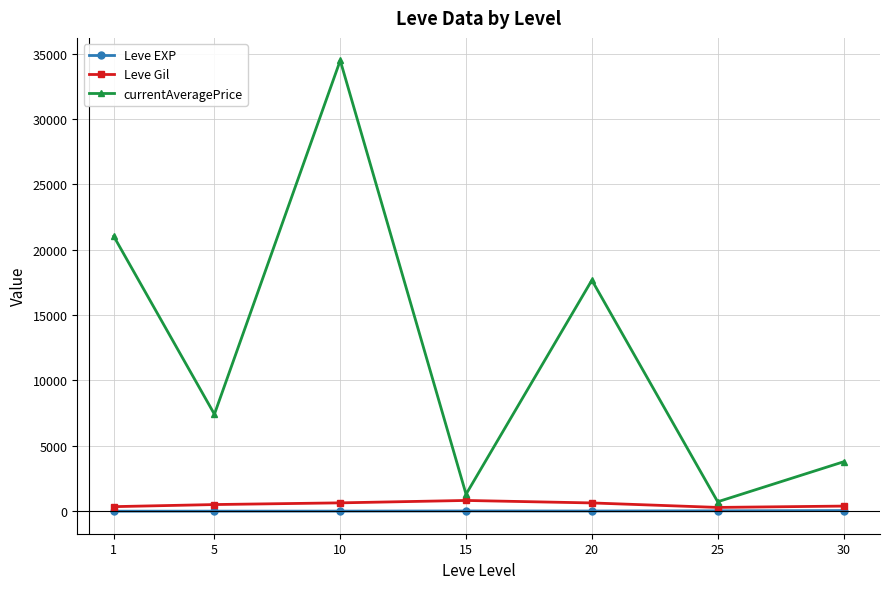

At which category is the sum across all series the highest?

10